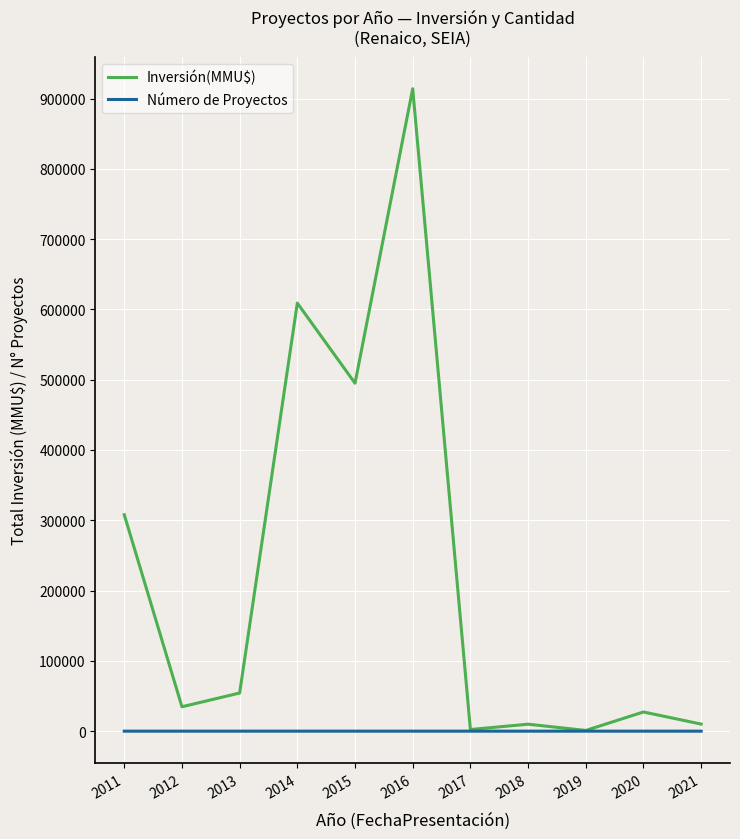

Is the value of Inversión(MMU$) at 2014 greater than the value of Número de Proyectos at 2011?

Yes